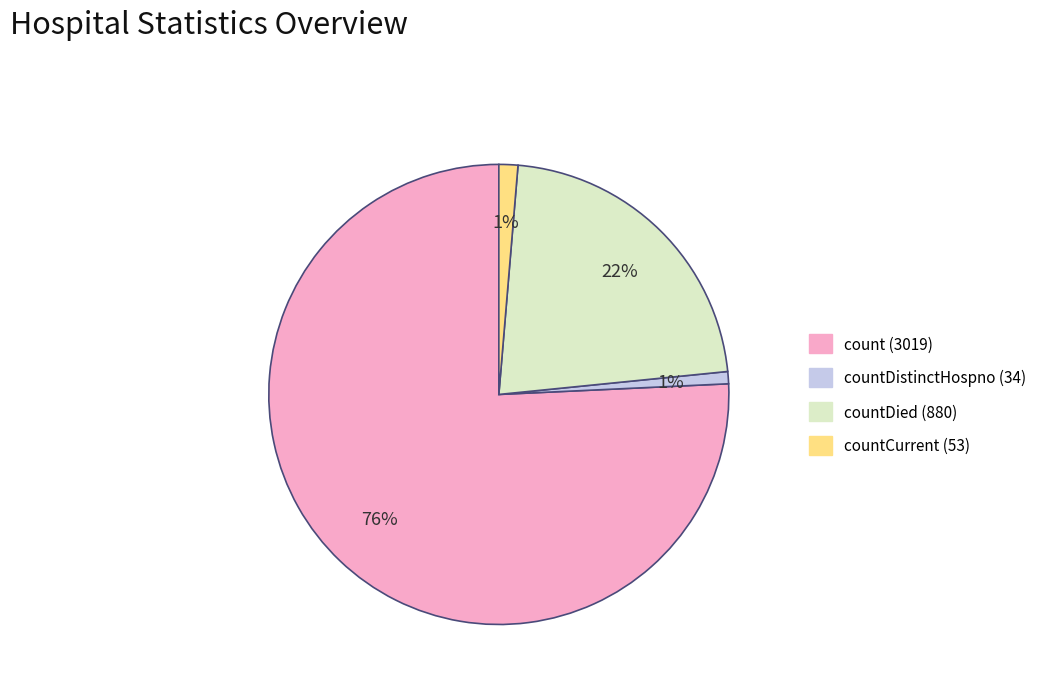

Does any single category account for the majority?

Yes